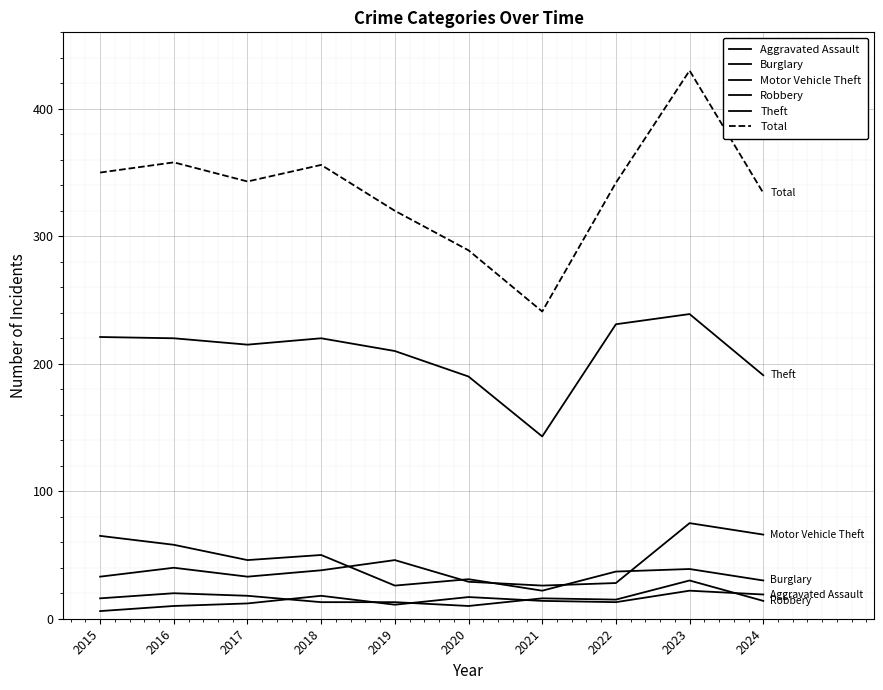

Does the chart display data point markers on the line(s)?

No